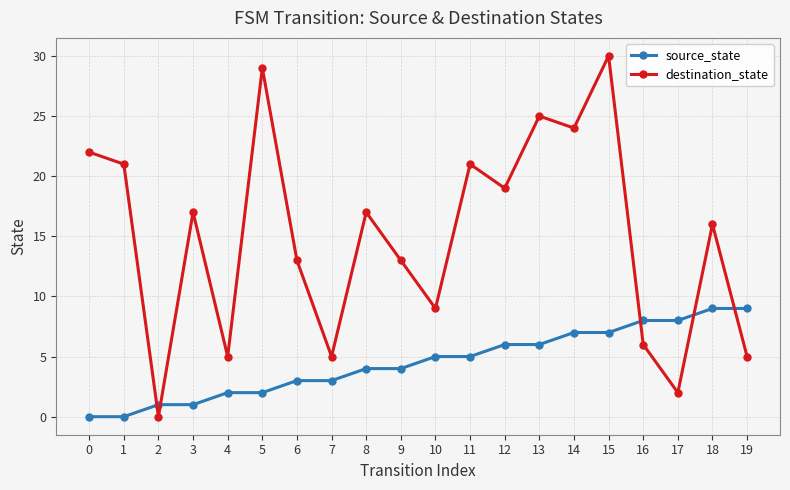

Read the source_state value at 11.

5